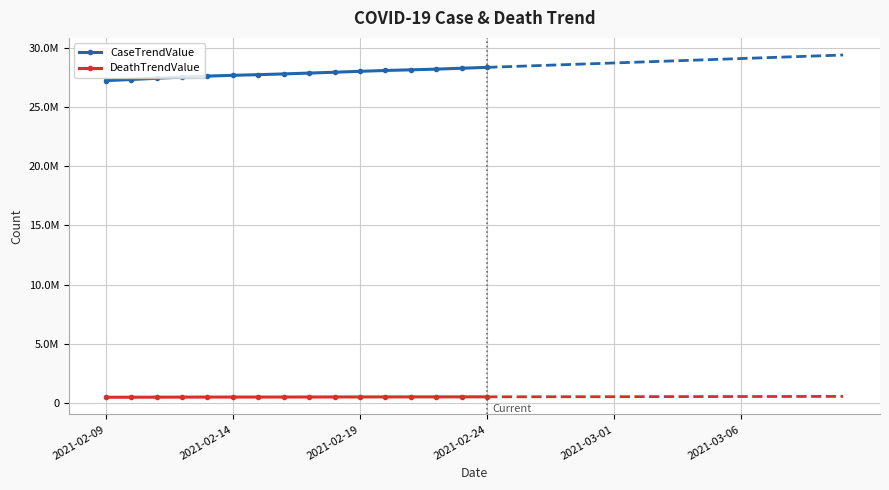

Which series has the largest total across all categories?

CaseTrendValue